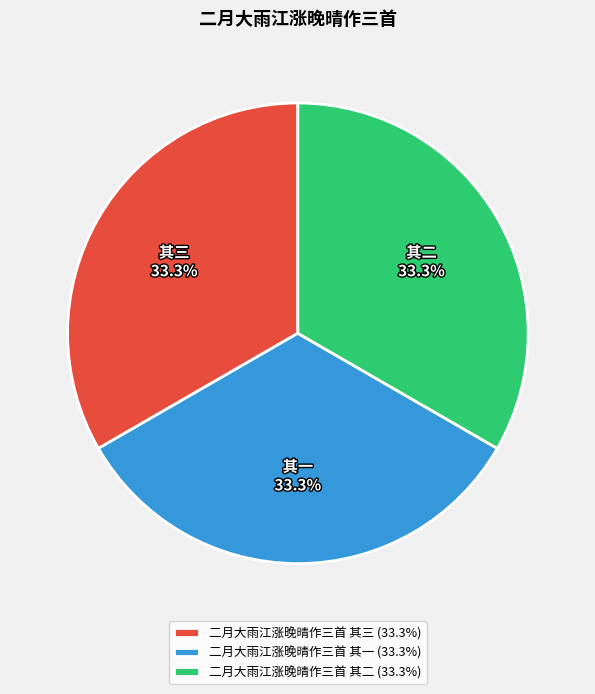

To the nearest percent, what percentage of the pie is 二月大雨江涨晚晴作三首 其二?

33%